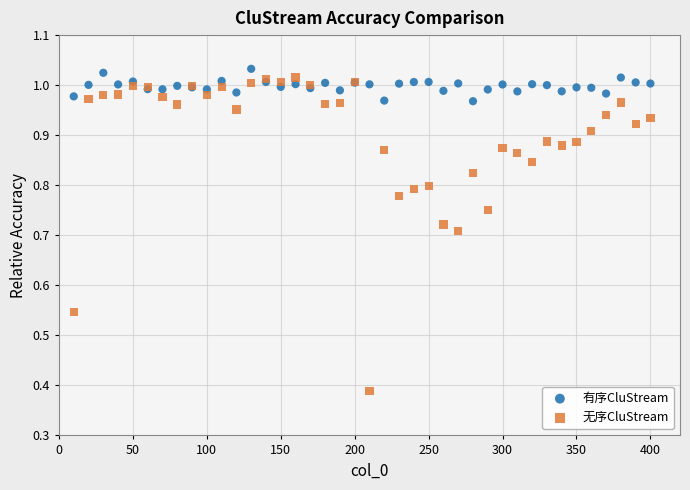

Which series contains the highest Y value?

有序CluStream